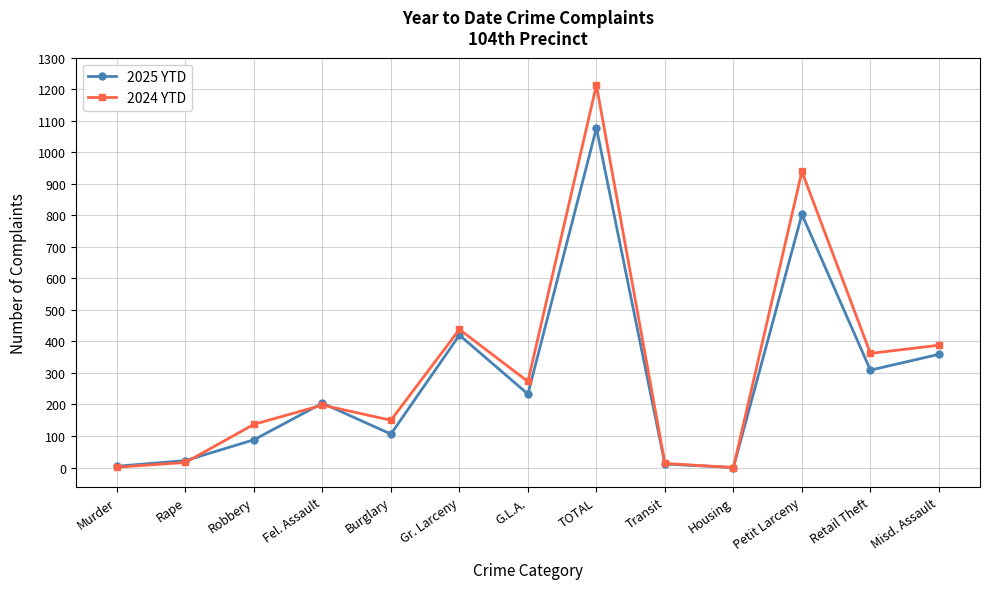

What is the spread (max minus min) of values at G.L.A.?

40